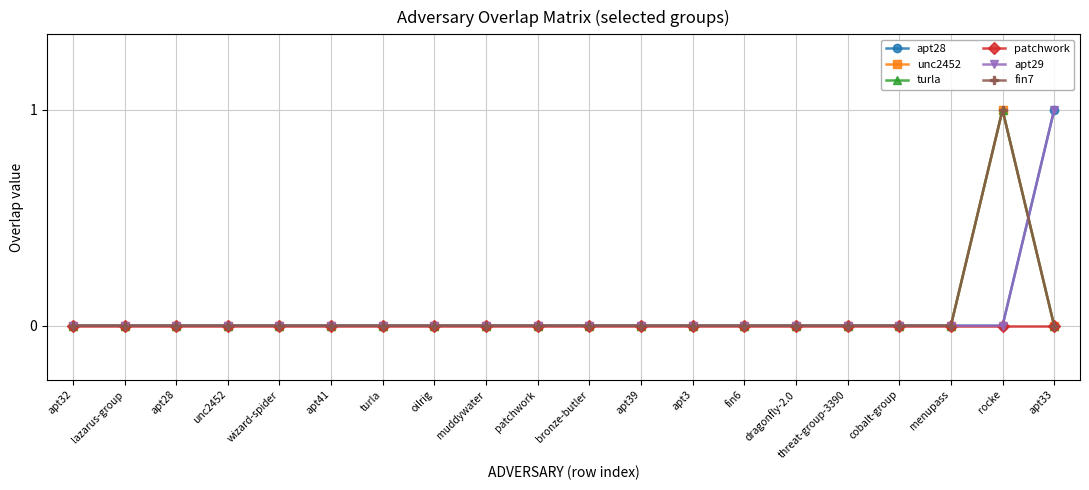

What position from the right is lazarus-group?

19